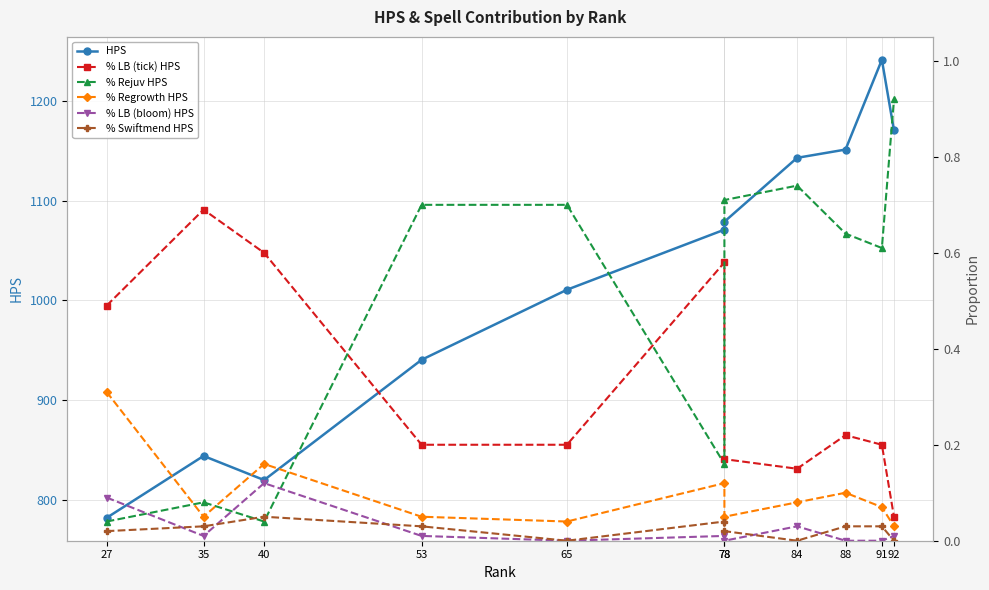

Reading left to right, transcribe all the data shown in this chart.

HPS: 781.7	843.8	819.6	940.3	1010.6	1070.9	1078.9	1143.0	1151.3	1241.4	1170.5
% LB (tick) HPS: 0.5	0.7	0.6	0.2	0.2	0.6	0.2	0.1	0.2	0.2	0.1
% Rejuv HPS: 0.0	0.1	0.0	0.7	0.7	0.2	0.7	0.7	0.6	0.6	0.9
% Regrowth HPS: 0.3	0.1	0.2	0.1	0.0	0.1	0.1	0.1	0.1	0.1	0.0
% LB (bloom) HPS: 0.1	0.0	0.1	0.0	0.0	0.0	0.0	0.0	0.0	0.0	0.0
% Swiftmend HPS: 0.0	0.0	0.1	0.0	0.0	0.0	0.0	0.0	0.0	0.0	0.0